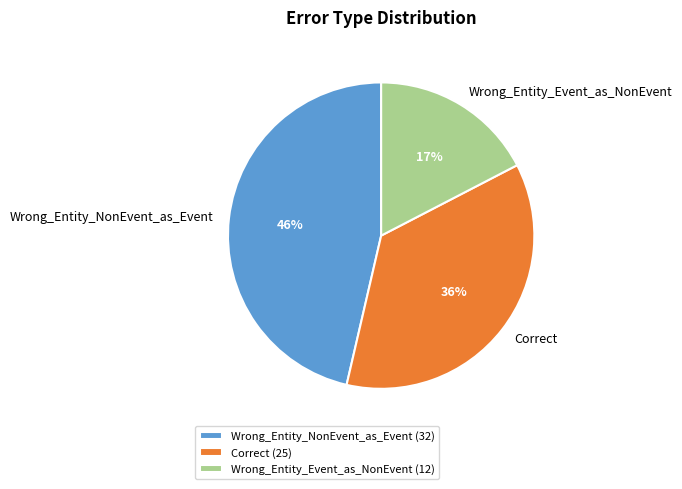

To the nearest percent, what percentage of the pie is Wrong_Entity_NonEvent_as_Event?

46%